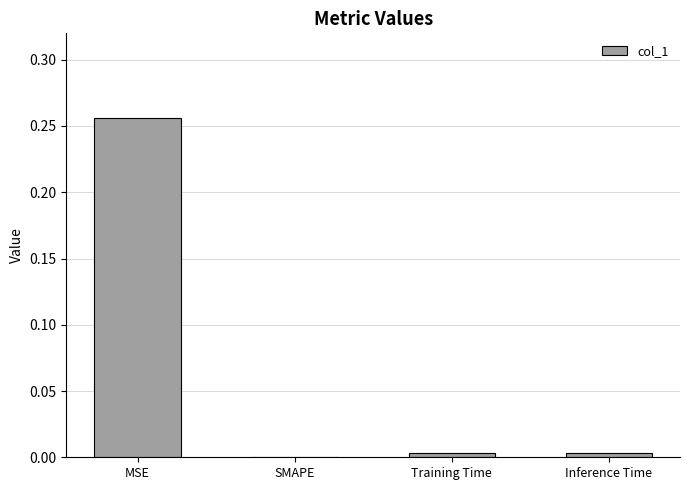

True or false: the data shows 0.1 at MSE.

False